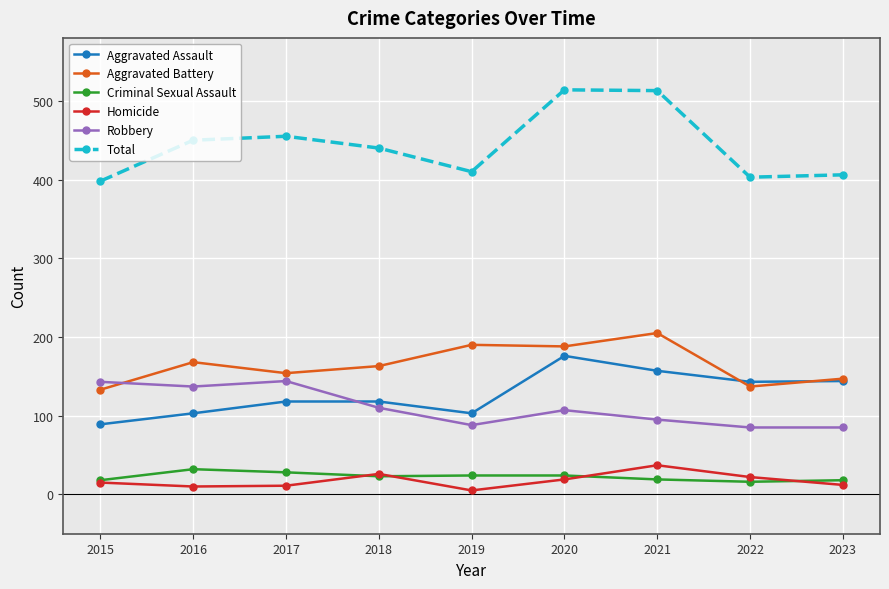

At how many categories does at least one series exceed 186?

9